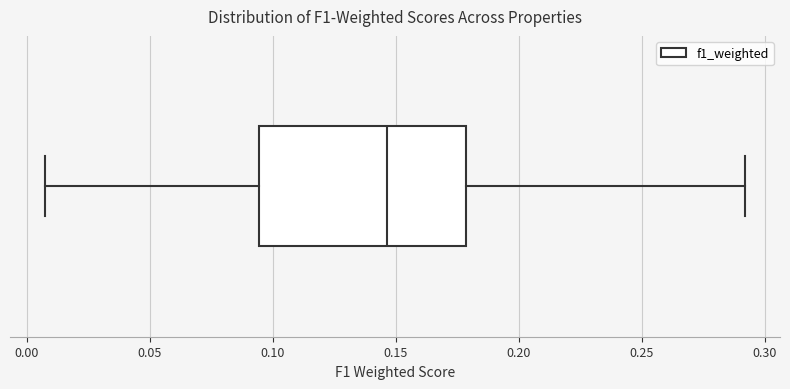

Where is the right edge of the box on the x-axis? The values are not printed on the chart, so give them approximately, as read against the axis.

0.180